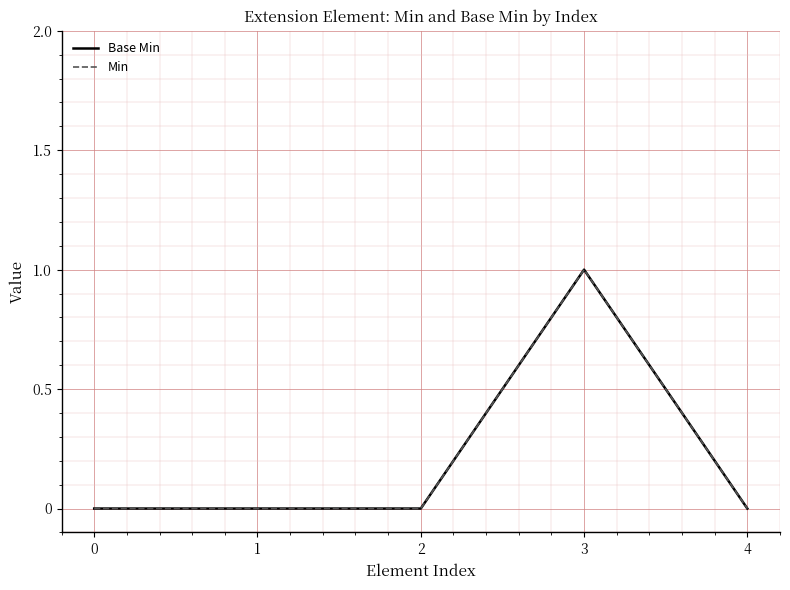

Which series has the largest range (max minus min)?

Base Min